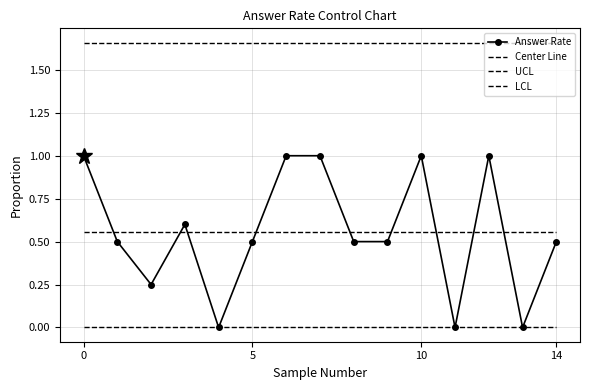

True or false: Answer Rate and LCL cross at least once.

False